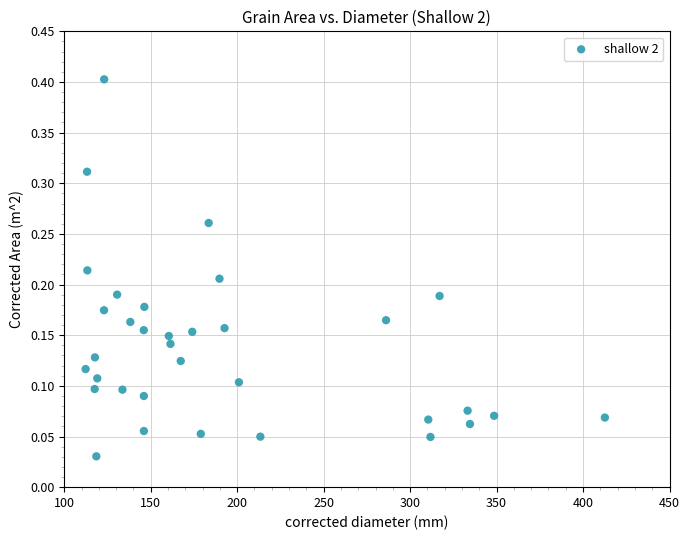

What is the range of X values (max minus min)?

300.3